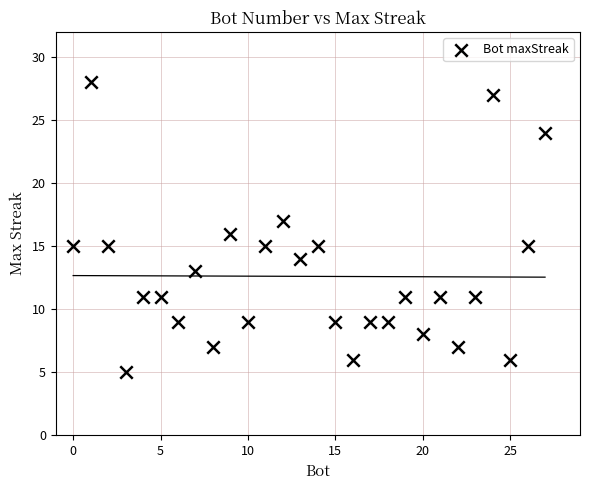

What is the range of X values (max minus min)?

27